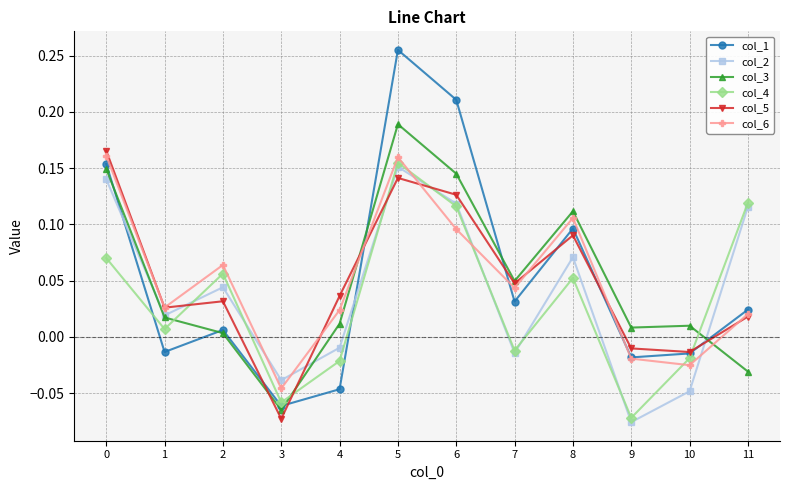

How many values in the col_3 series are below 0?

2